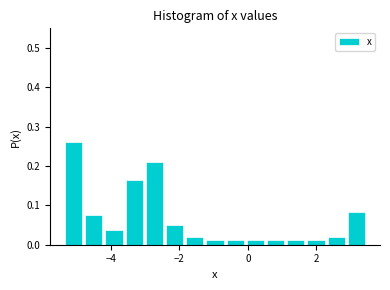

Around what value on the x-axis is the tallest bar? Give the approximate position of its centre, as read against the axis.

-5.0